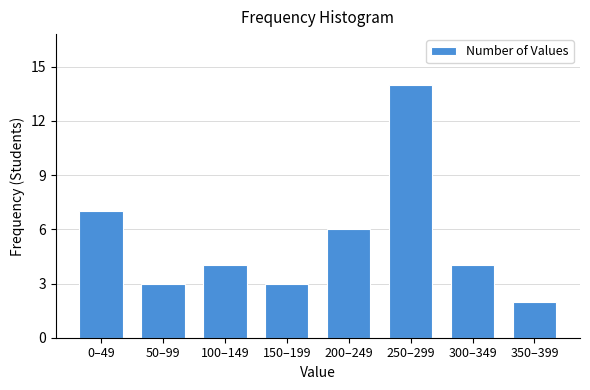

Reading left to right, list all the values displayed in this chart.

7	3	4	3	6	14	4	2